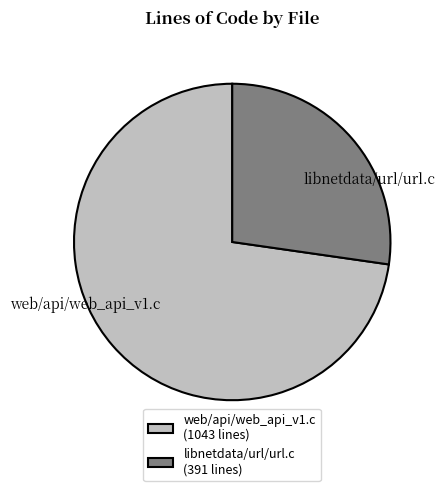

Between web/api/web_api_v1.c and libnetdata/url/url.c, which is larger?

web/api/web_api_v1.c